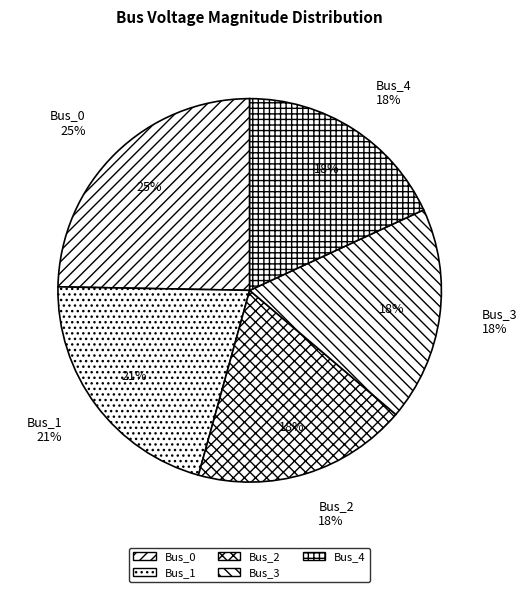

Is Bus_4 the majority of the pie?

No